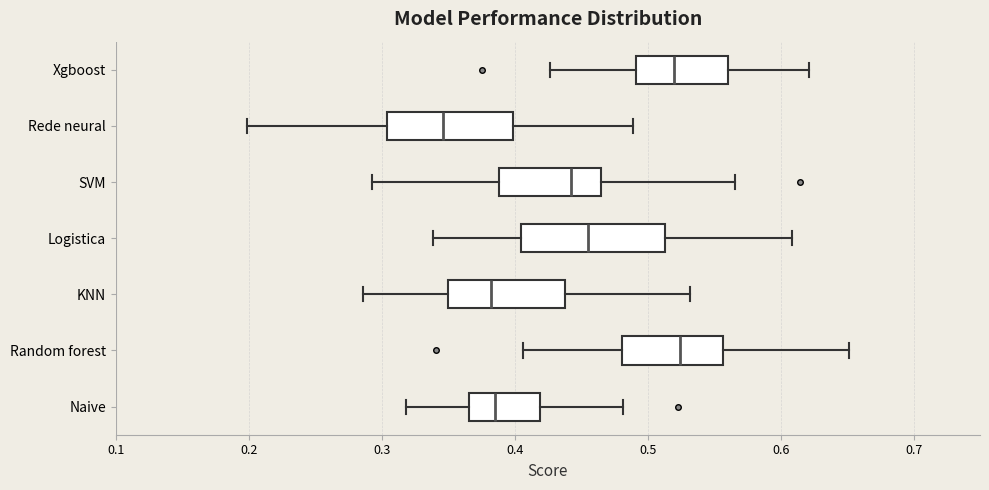

Where does the right whisker of the box for SVM end on the x-axis? The values are not printed on the chart, so give them approximately, as read against the axis.

0.57